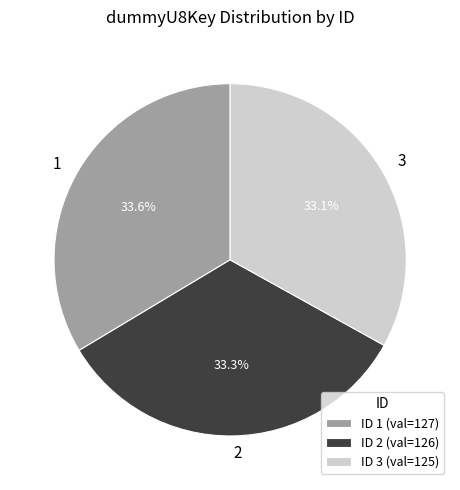

The 1 slice represents 21% of the pie. True or false?

False